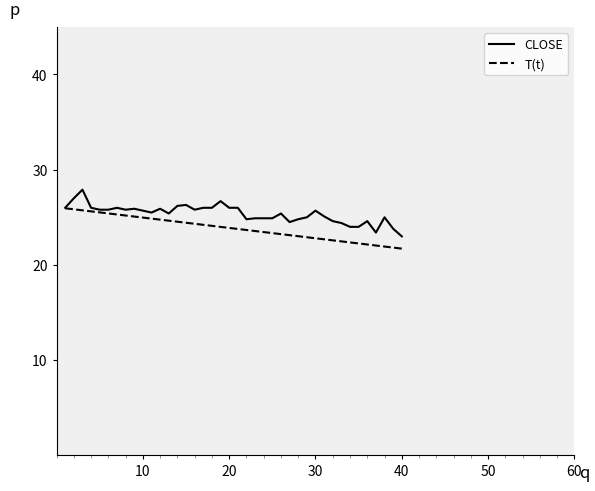

What is the greatest value displayed?

27.9